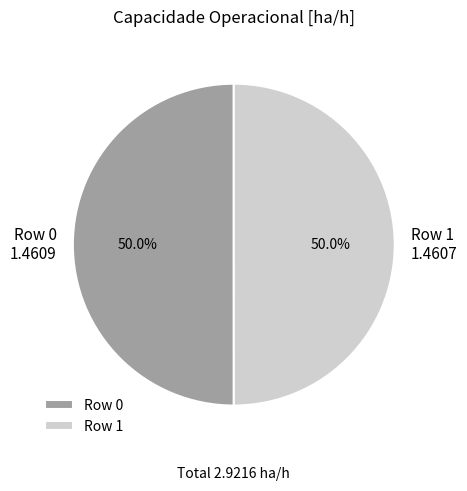

True or false: Row 1 accounts for 50% of the total.

True